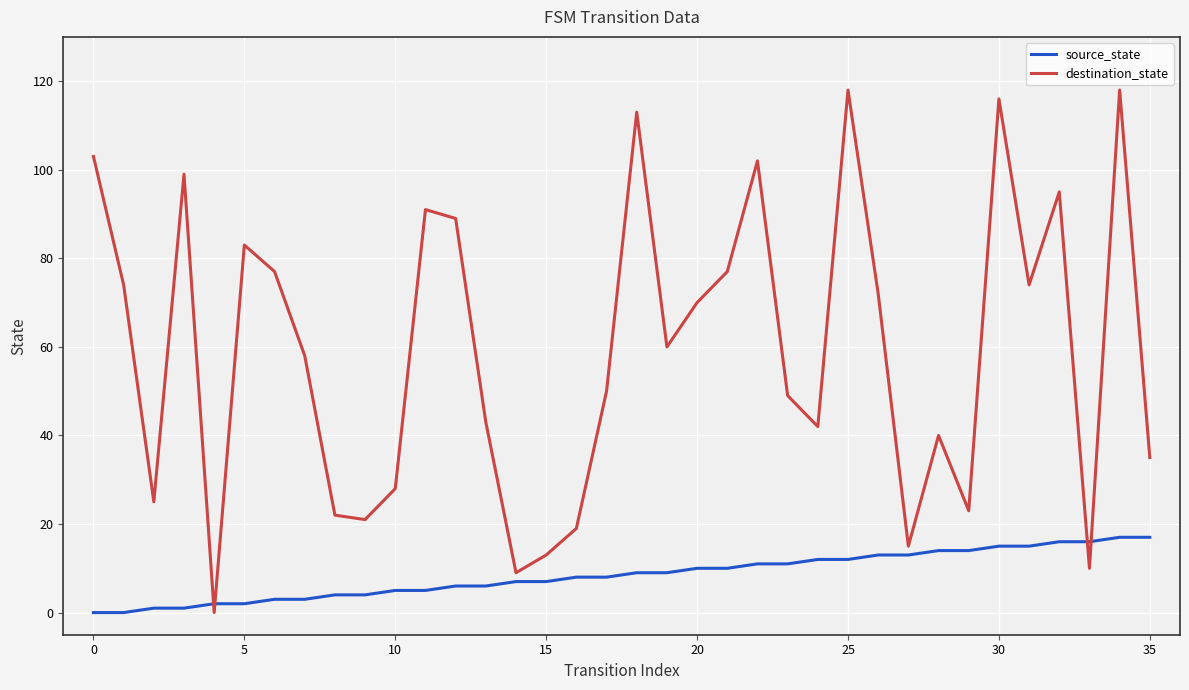

Reading right to left, extract all data points from this chart.

source_state: 17	17	16	16	15	15	14	14	13	13	12	12	11	11	10	10	9	9	8	8	7	7	6	6	5	5	4	4	3	3	2	2	1	1	0	0
destination_state: 35	118	10	95	74	116	23	40	15	72	118	42	49	102	77	70	60	113	50	19	13	9	43	89	91	28	21	22	58	77	83	0	99	25	74	103